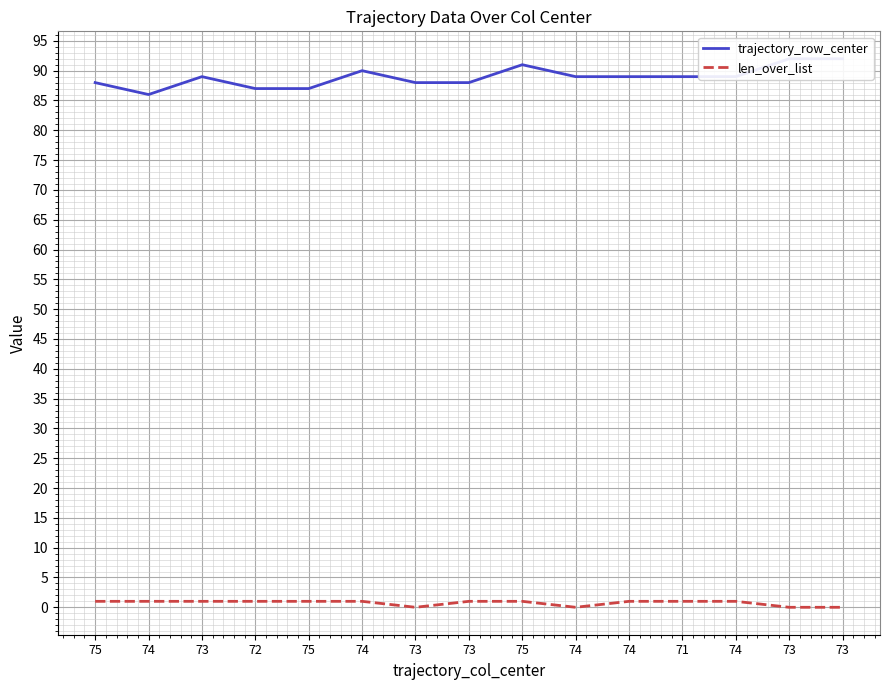

How many lines are shown in the chart?

2